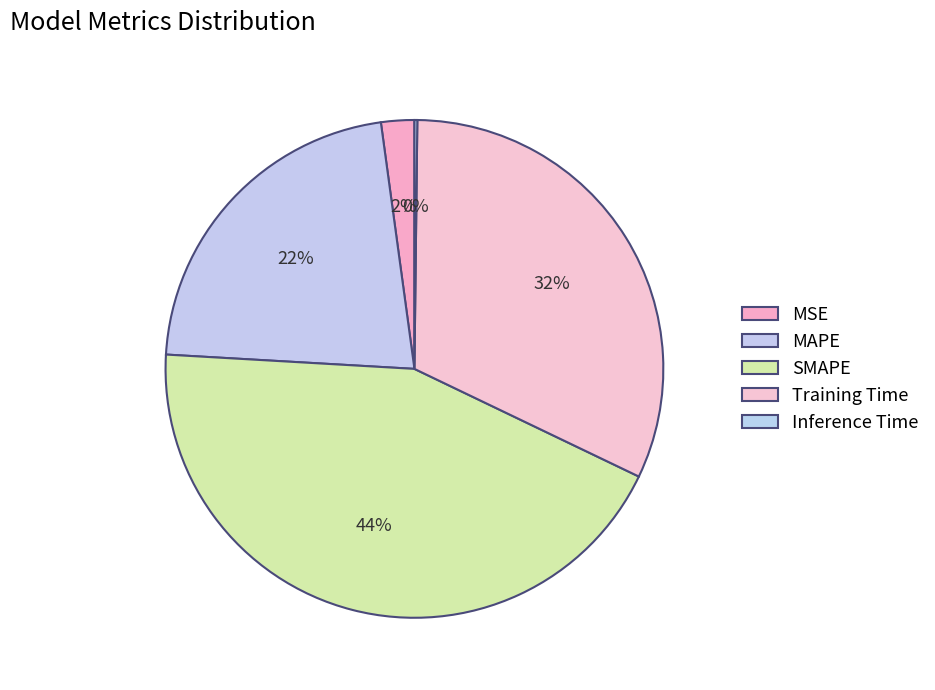

Count the number of slices in the pie.

5